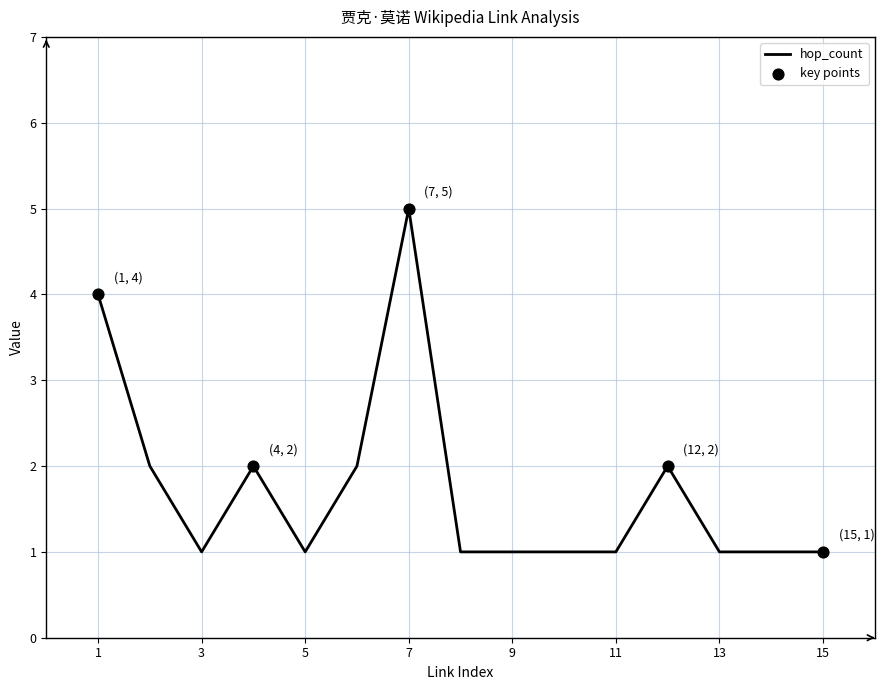

What is the difference between the maximum and minimum values?

4